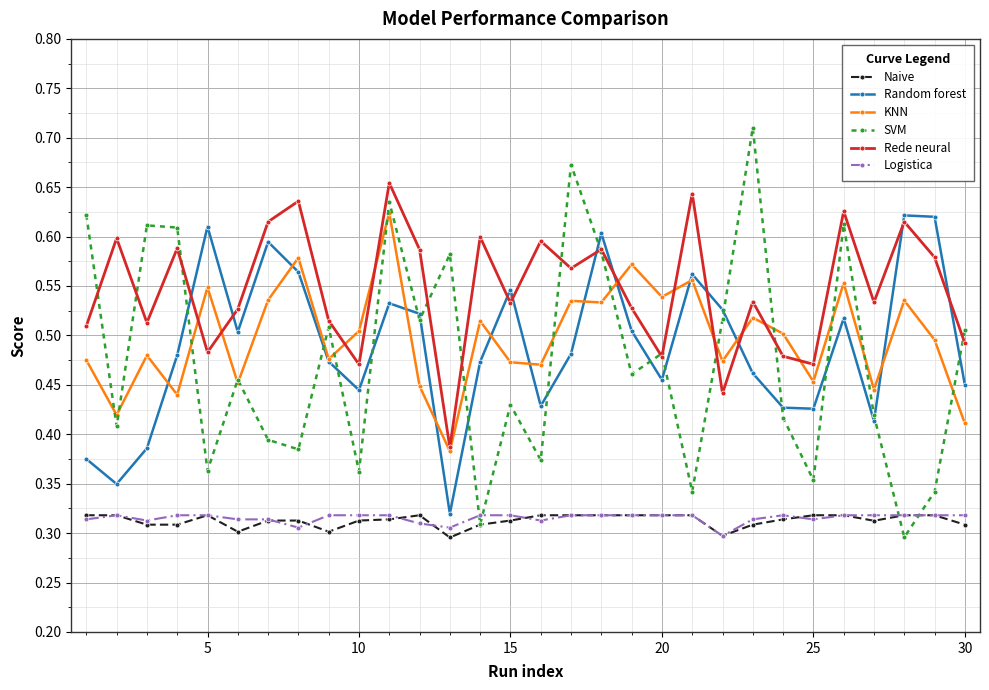

Which series has the largest range (max minus min)?

SVM